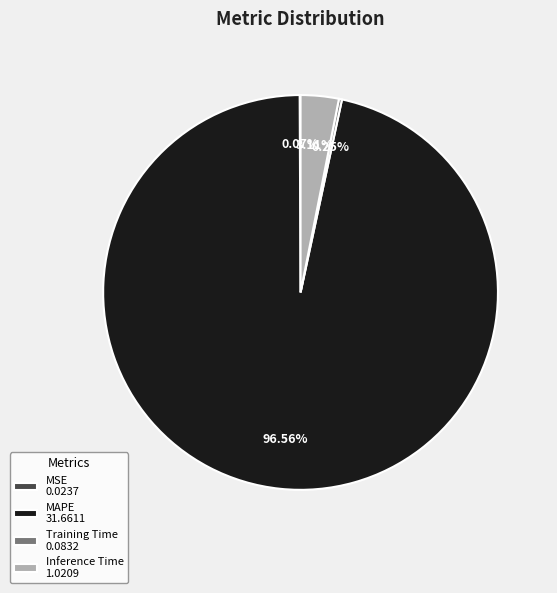

Which slice is the largest?

MAPE